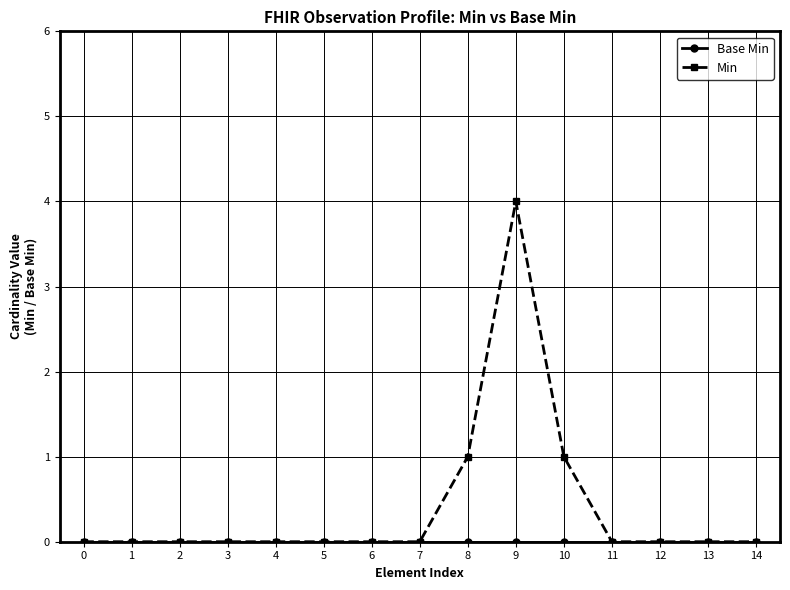

True or false: Min has more than 0 points higher than both neighbors.

True